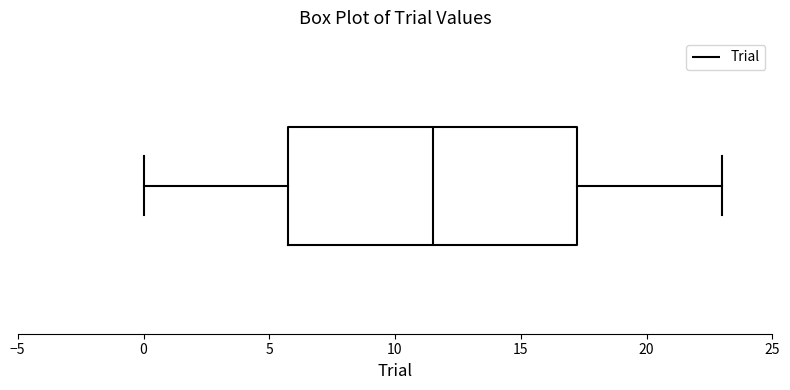

Where does the right whisker of the box end on the x-axis? The values are not printed on the chart, so give them approximately, as read against the axis.

23.0